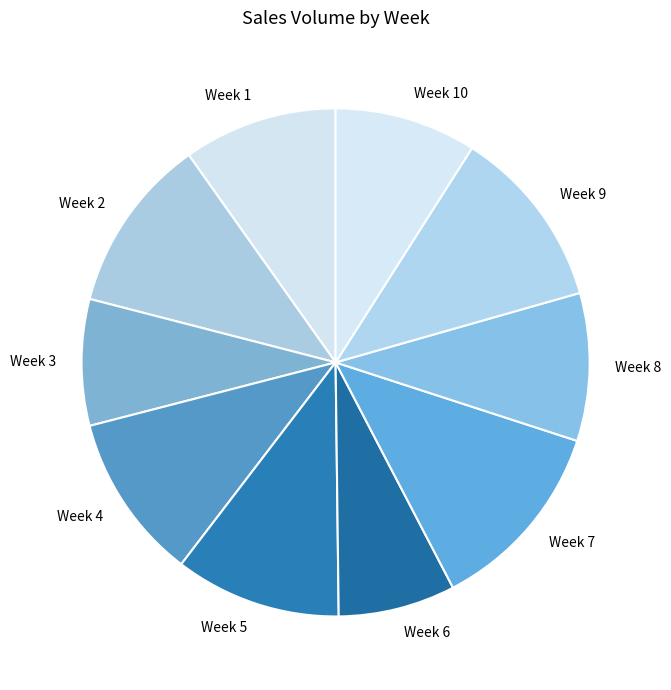

Do Week 9 and Week 5 together represent more than half of the pie?

No